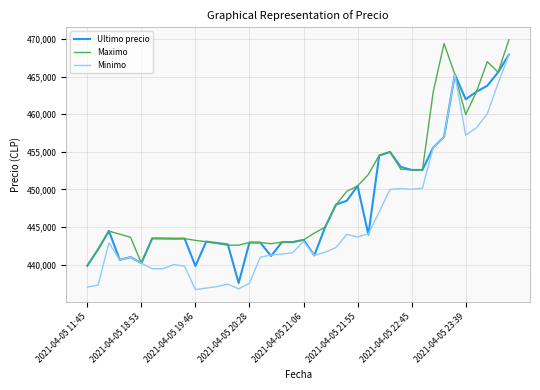

What is the sum of all Ultimo precio values?

17929632